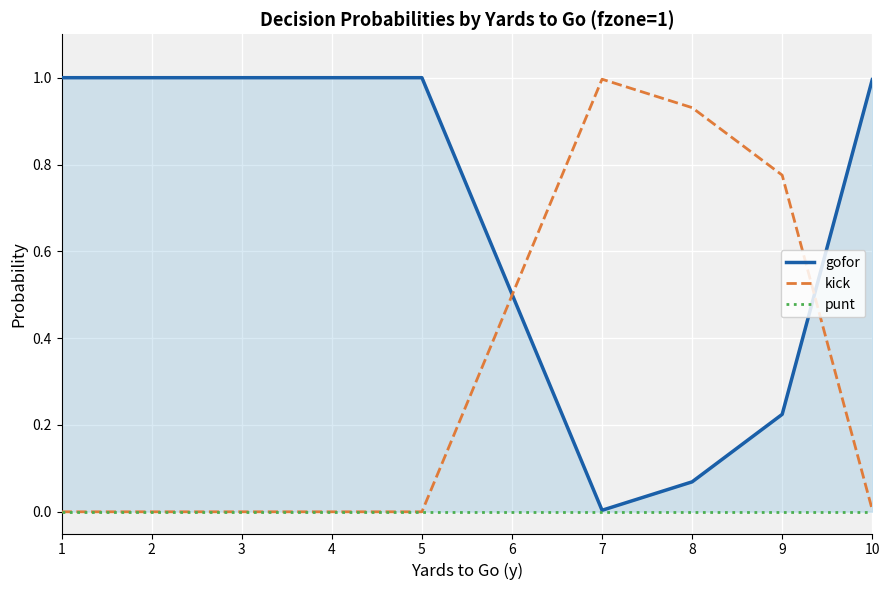

What is the difference between the second highest and minimum values in the kick series?

0.9